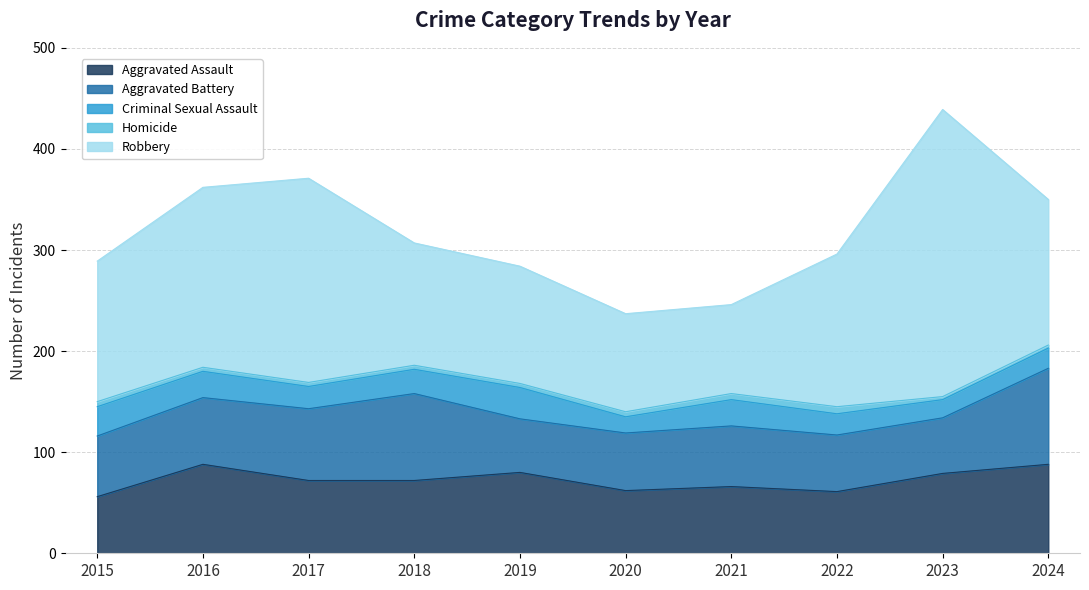

Reading left to right, what are all the values shown in this chart?

Aggravated Assault: 2015=56	2016=88	2017=72	2018=72	2019=80	2020=62	2021=66	2022=61	2023=79	2024=88
Aggravated Battery: 2015=60	2016=66	2017=71	2018=86	2019=53	2020=57	2021=60	2022=56	2023=55	2024=95
Criminal Sexual Assault: 2015=29	2016=26	2017=22	2018=24	2019=31	2020=16	2021=26	2022=21	2023=18	2024=20
Homicide: 2015=5	2016=4	2017=4	2018=4	2019=4	2020=5	2021=6	2022=7	2023=3	2024=3
Robbery: 2015=139	2016=178	2017=202	2018=121	2019=116	2020=97	2021=88	2022=151	2023=284	2024=144